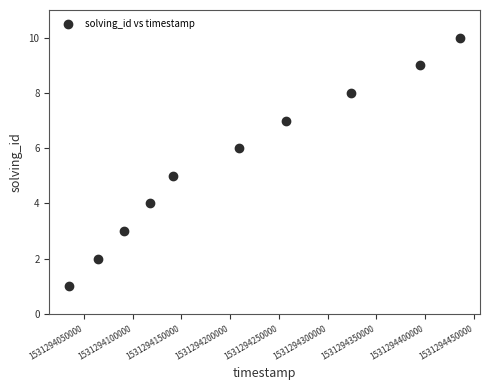

What is the average X value?

1531294207165